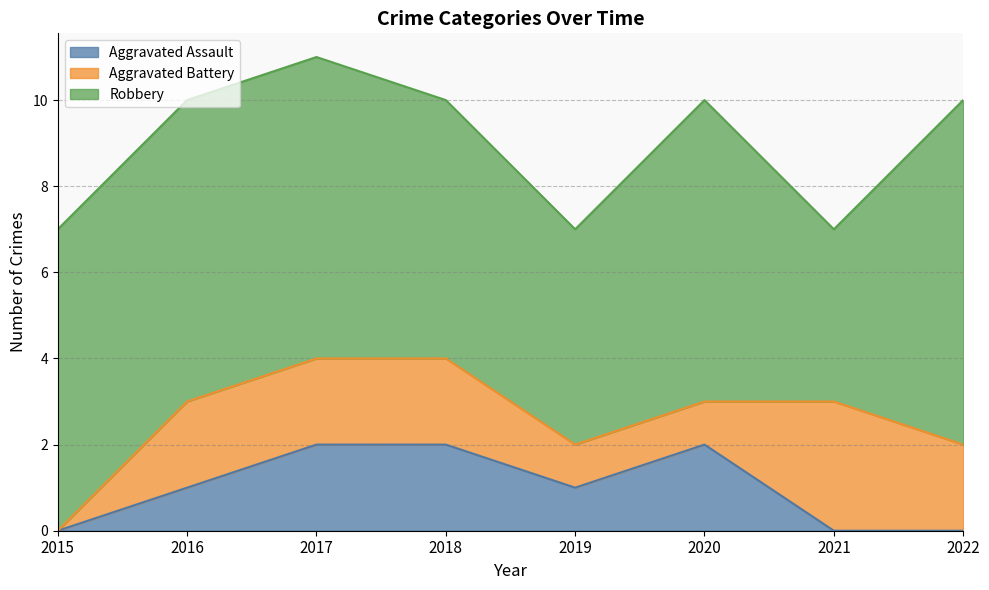

What is the spread (max minus min) of values at 2015?

7